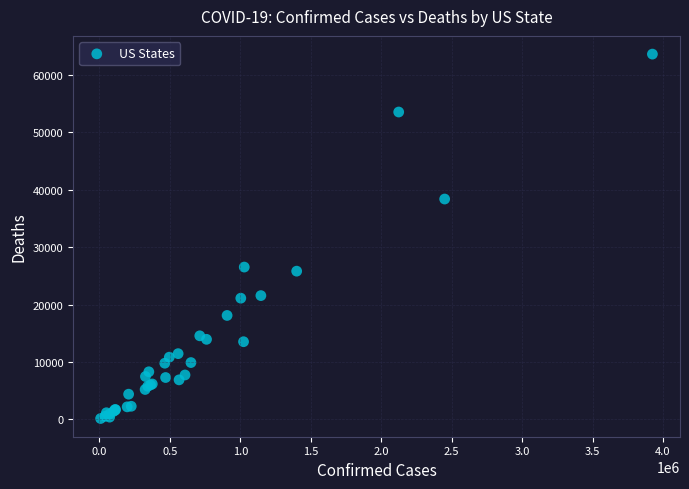

What Y value in the scatter plot is closest to 31892?

26531